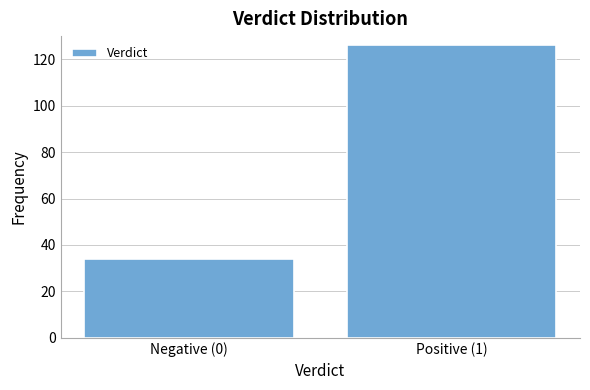

Reading right to left, transcribe all the data shown in this chart.

Positive (1)=126	Negative (0)=34